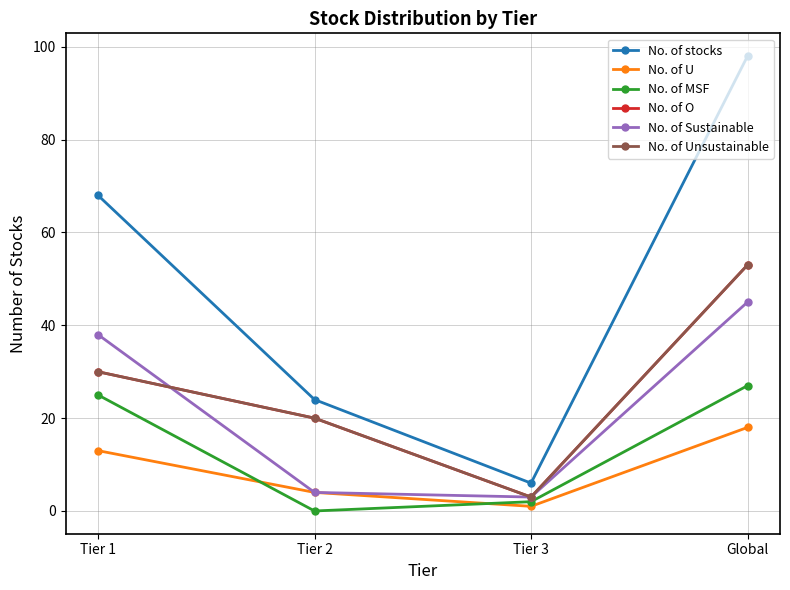

At which label does No. of Unsustainable first exceed 30?

Global